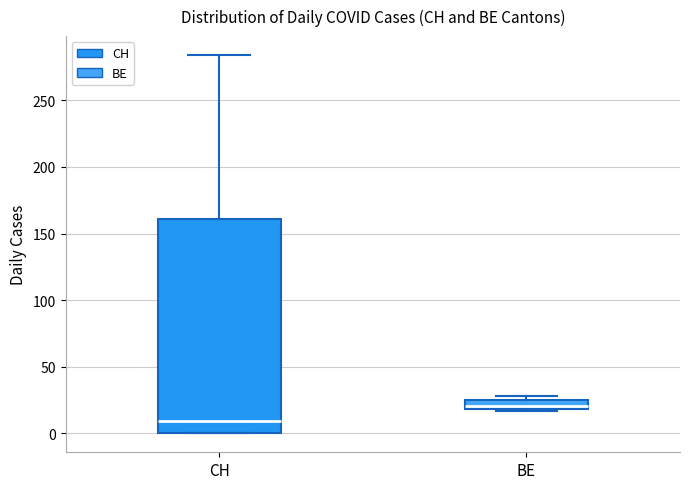

Which box is the tallest, from its lower edge to its upper edge?

CH